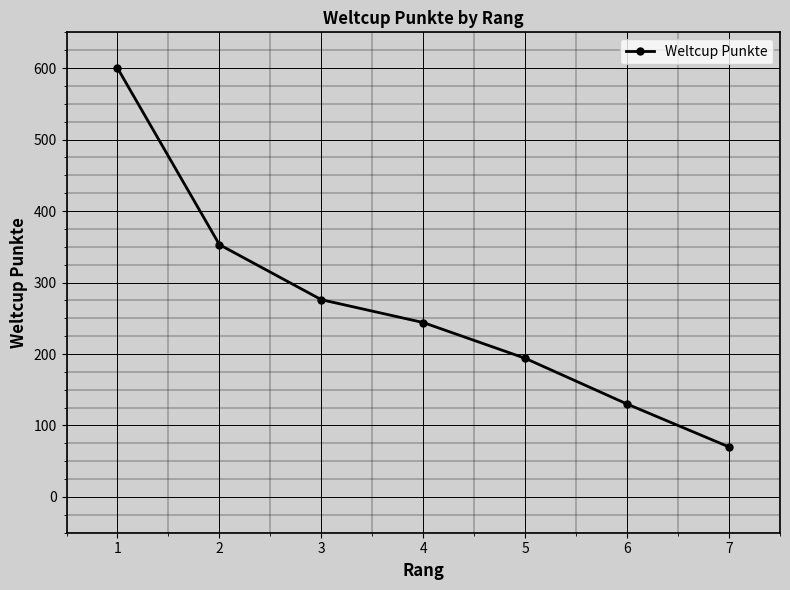

Rank the categories by value from lowest to highest.

7, 6, 5, 4, 3, 2, 1